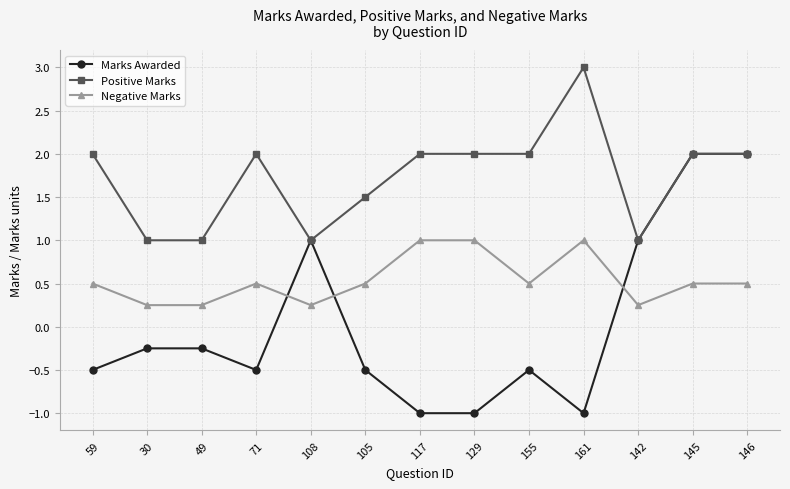

What is the label of the 4th point from the left?

71